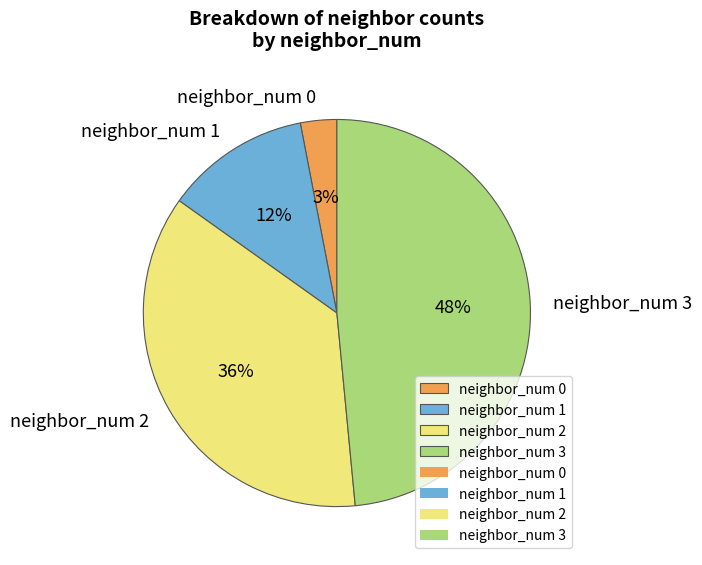

How many segments does this pie chart have?

4